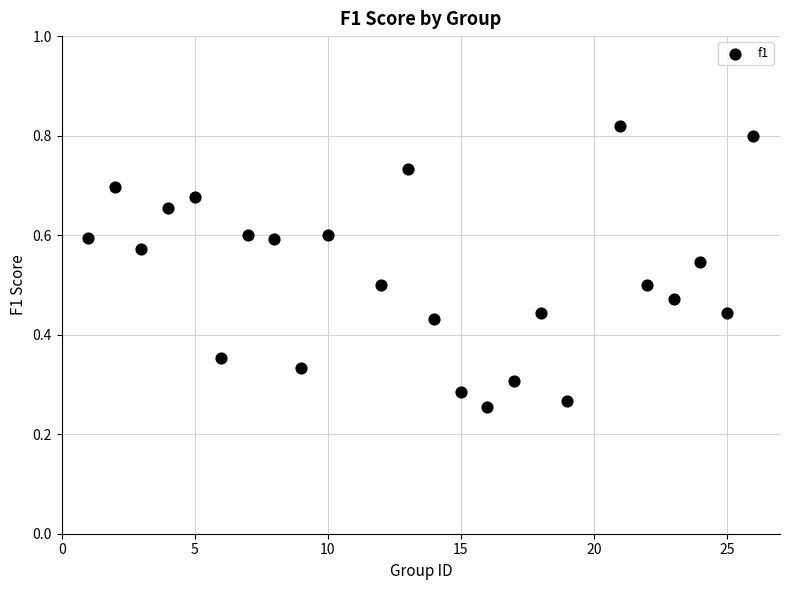

What is the range of X values (max minus min)?

25.0